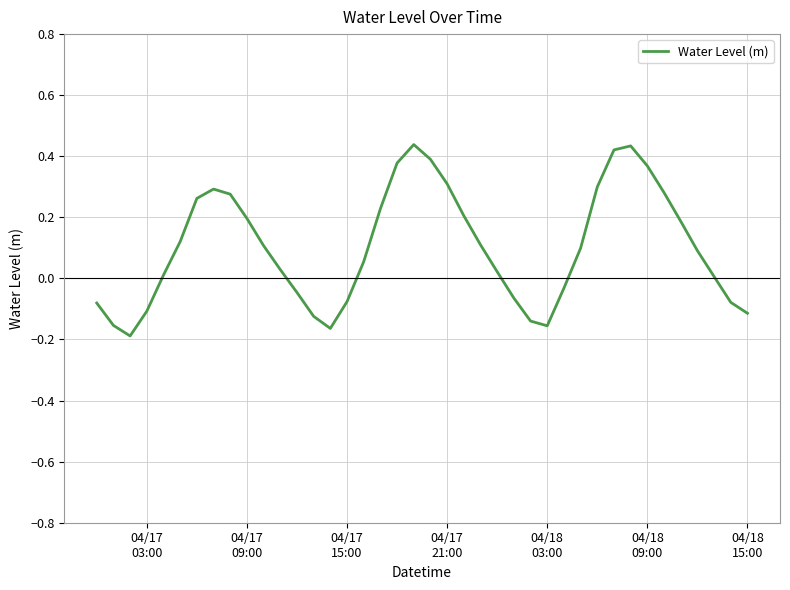

What is the difference between the maximum and minimum values?

0.6